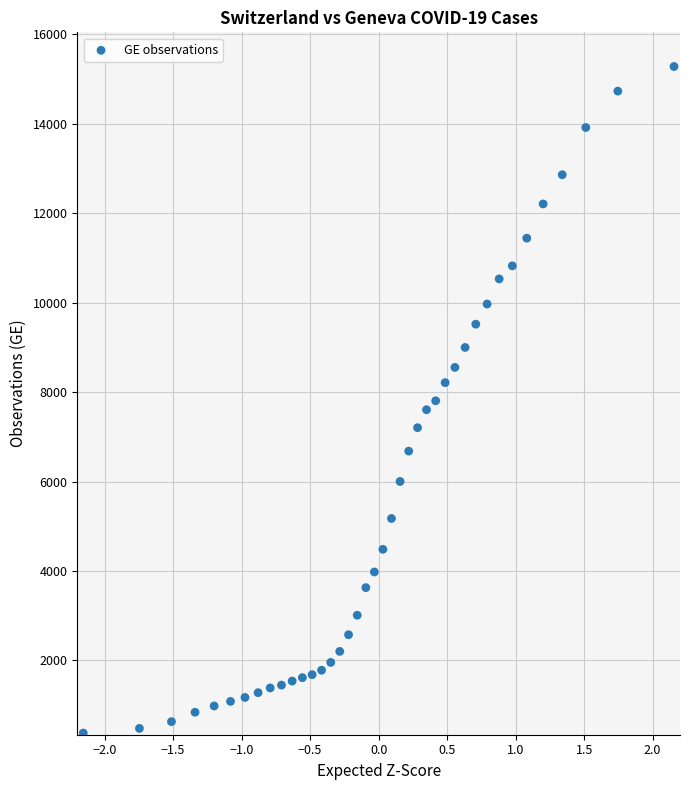

What is the range of Y values (max minus min)?

14909